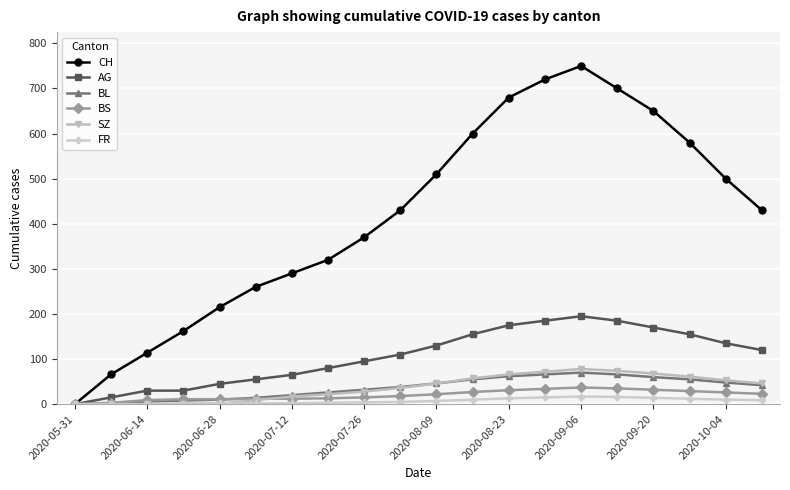

Which series has the largest range (max minus min)?

CH